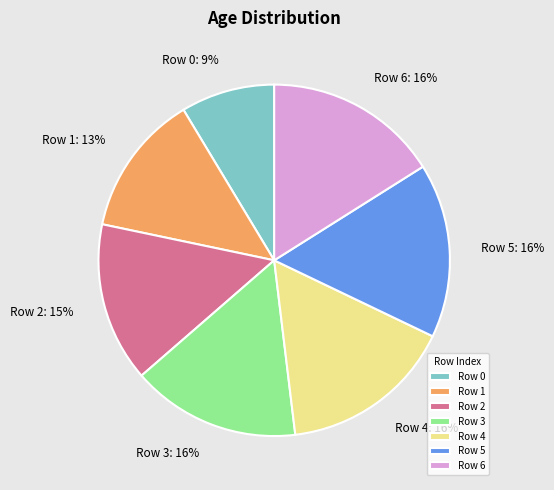

True or false: Row 3 accounts for 16% of the total.

True